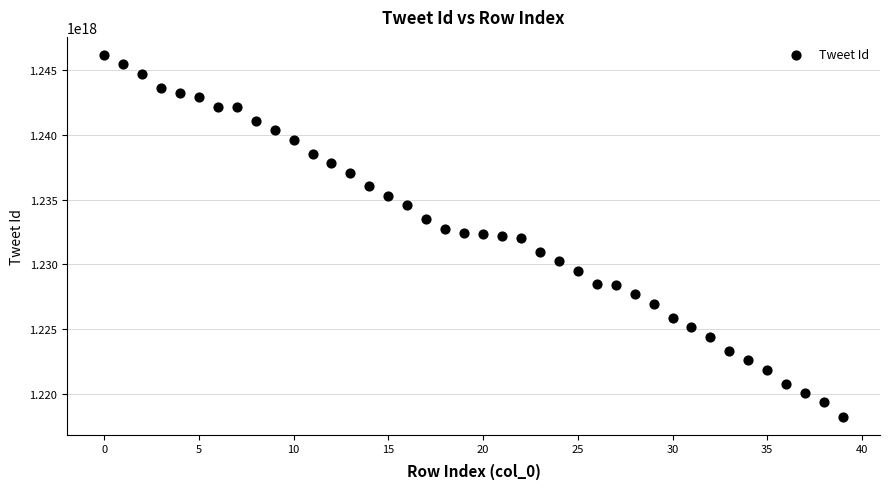

Count the number of points in this scatter plot.

40